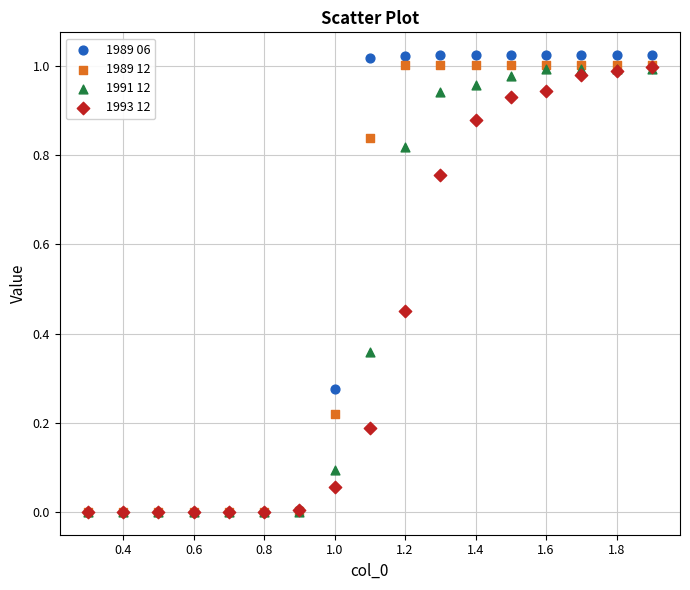

Which series contains the highest Y value?

1989 06